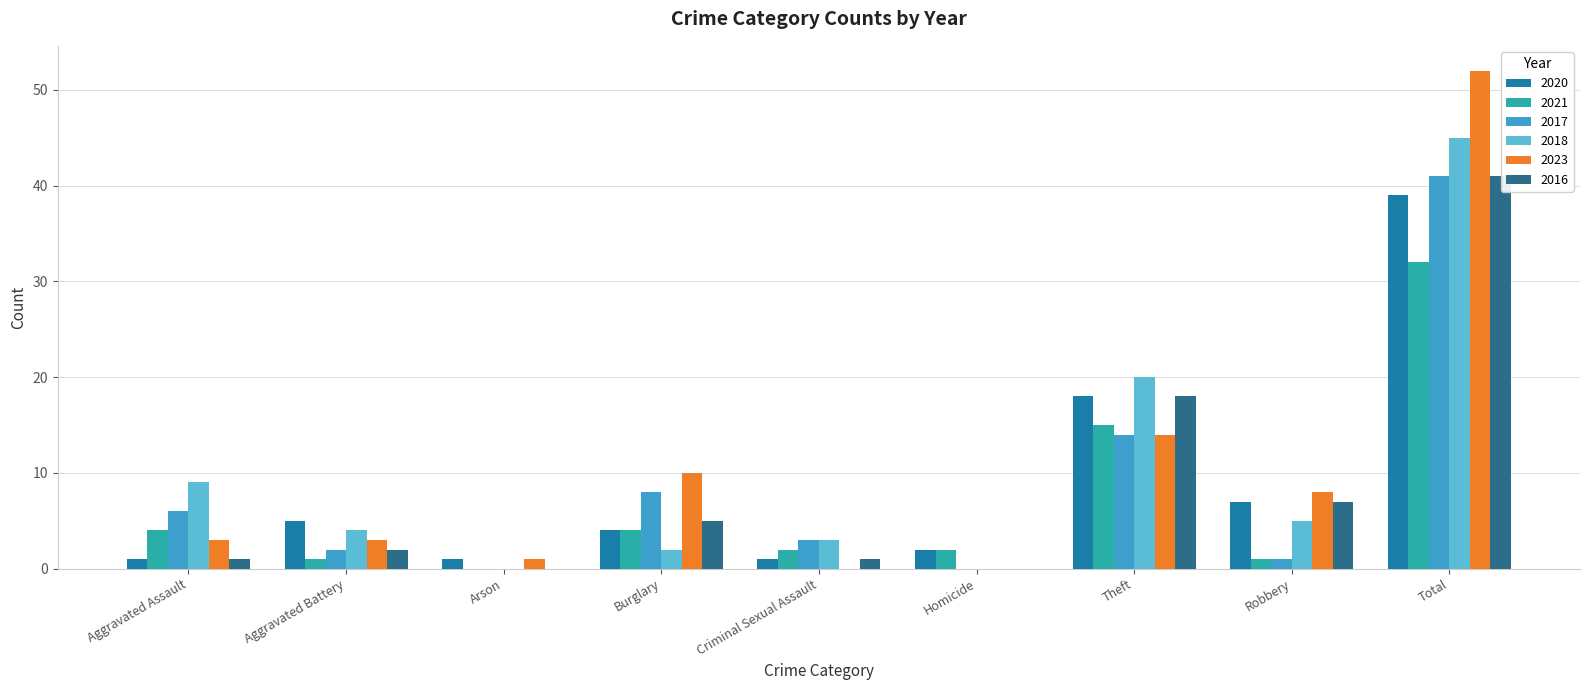

How many series are shown in this chart?

6